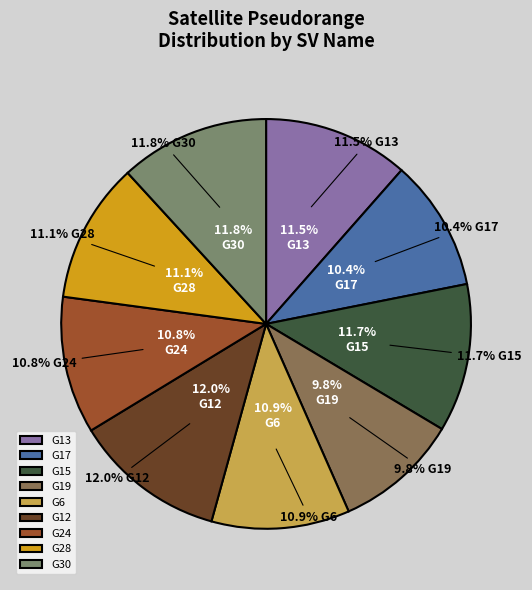

How many segments does this pie chart have?

9